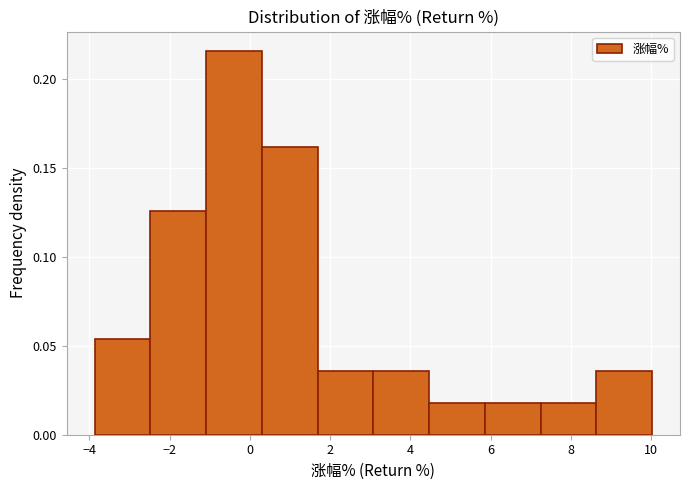

What is the height of the bar covering 8.6 to 10.0 on the x-axis? Neither the bar edges nor the heights are printed on the chart, so give them approximately, as read against the axes.

0.035